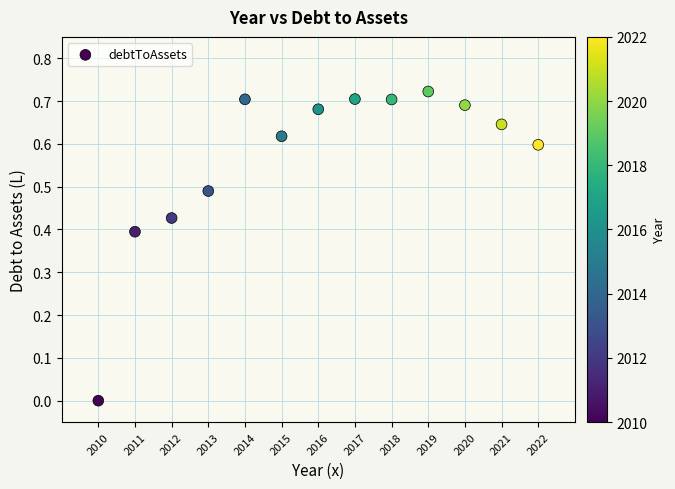

What is the range of X values (max minus min)?

12.0